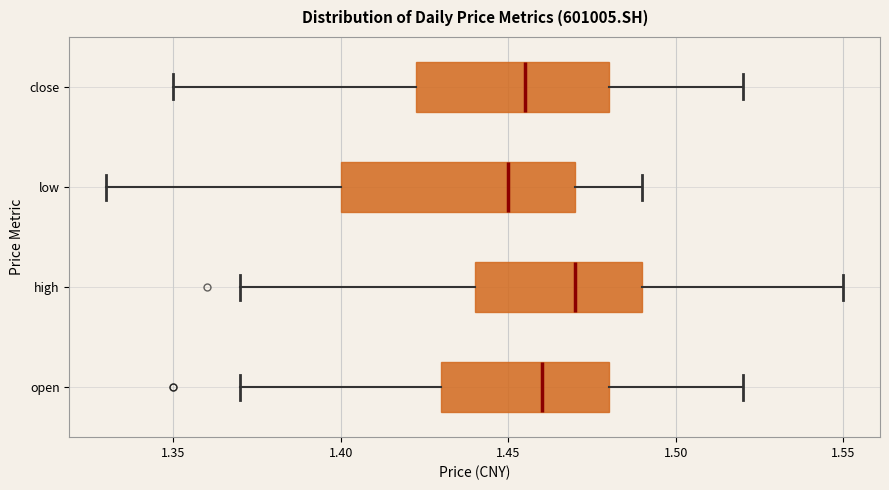

Where does the median line of the box for close sit on the x-axis? The values are not printed on the chart, so give them approximately, as read against the axis.

1.455